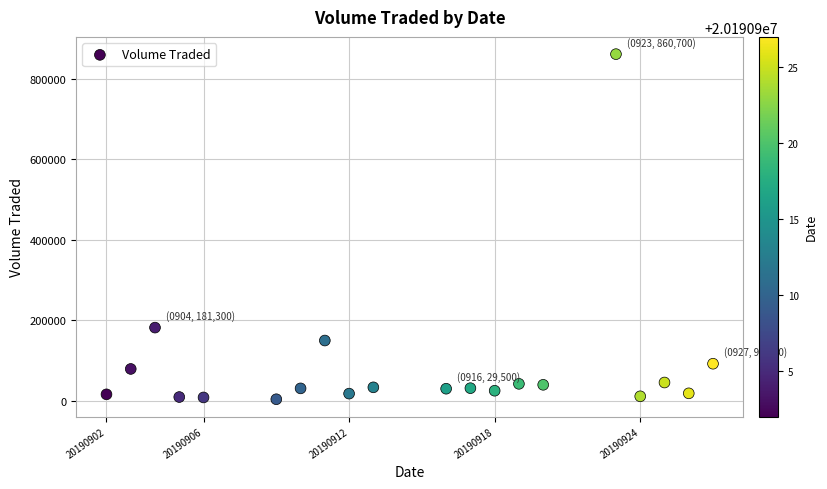

What is the range of Y values (max minus min)?

857400